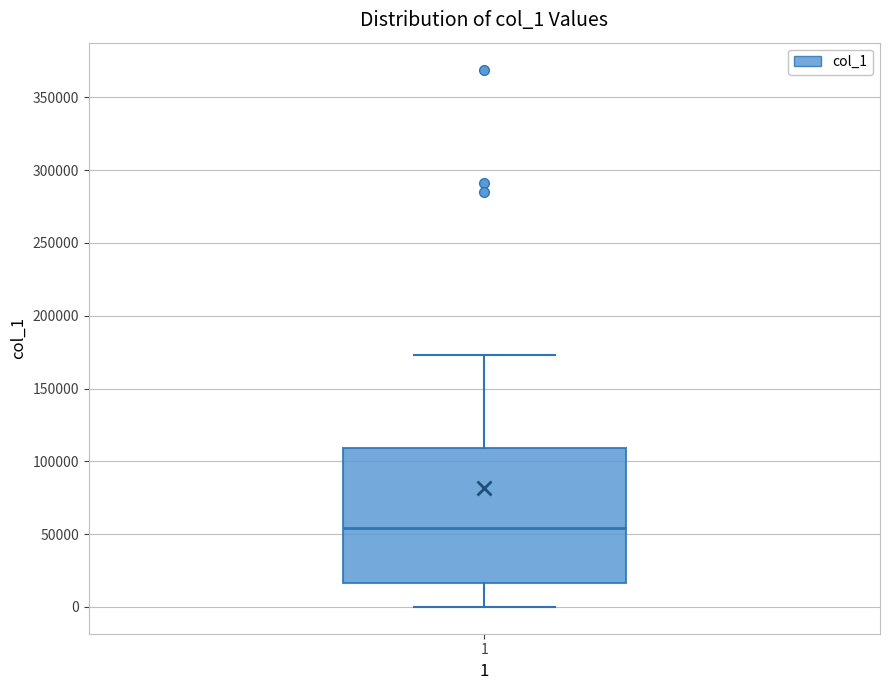

Read this box plot against the y-axis: the position of the median line, the range covered by the box, and the ends of both whiskers. The values are not printed on the chart, so give them approximately, as read against the axis.

median 55000, box 15000 to 110000, whiskers 0 to 175000